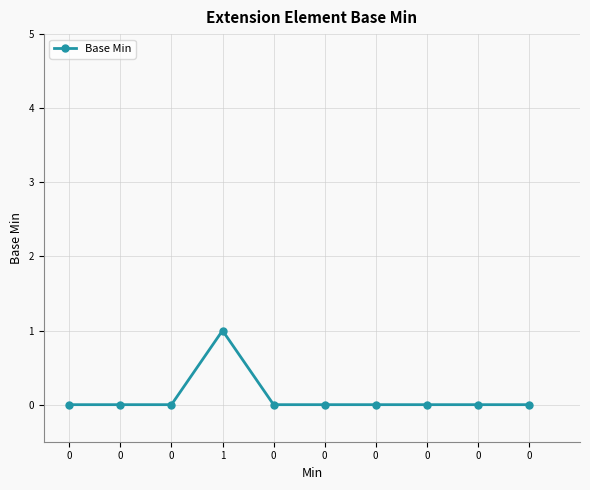

What is the maximum value shown in the chart?

1